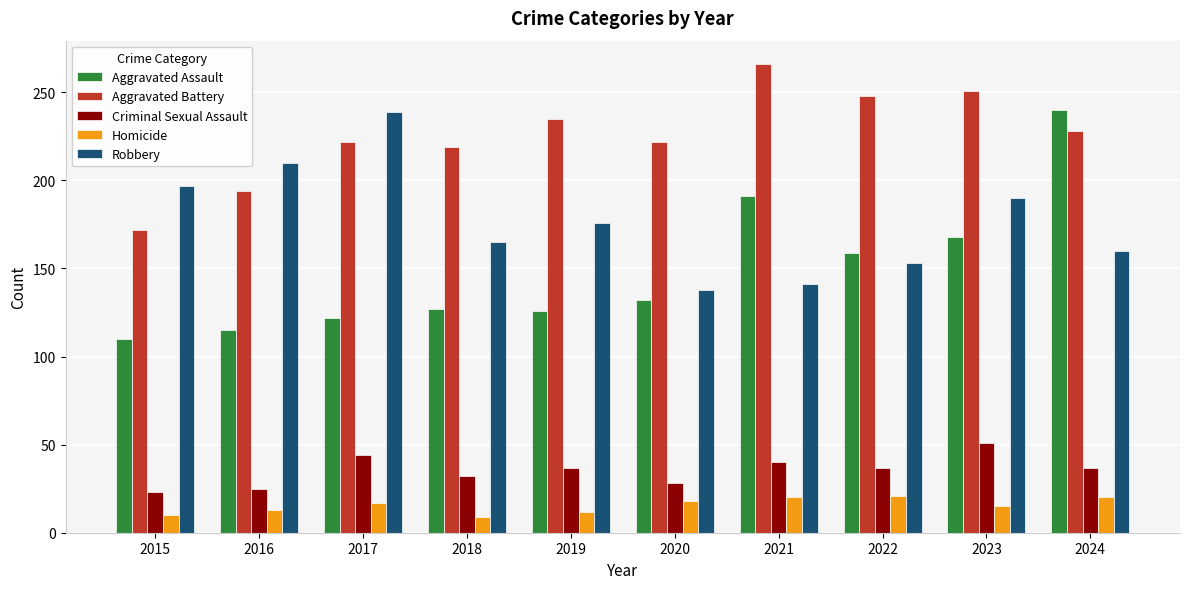

Which series has the widest spread of values?

Aggravated Assault